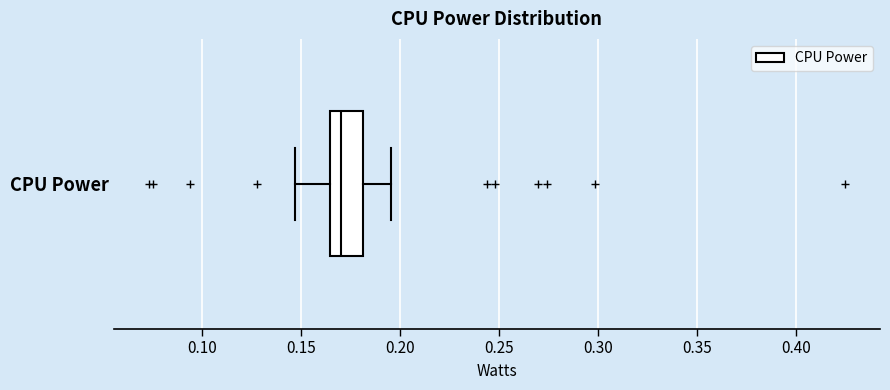

Transcribe this box plot: give where the median line is, the range the box spans, and where the two whiskers end, as read against the x-axis. The values are not printed on the chart, so give them approximately, as read against the axis.

median 0.170, box 0.165 to 0.180, whiskers 0.145 to 0.195